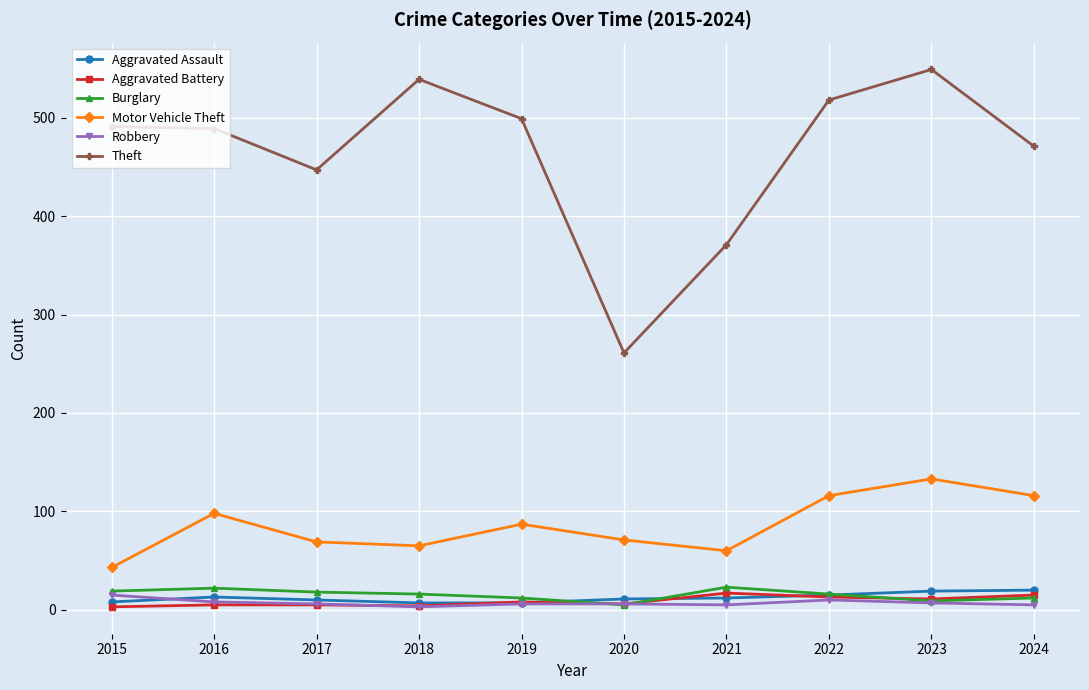

What is the spread (max minus min) of values at 2016?

484